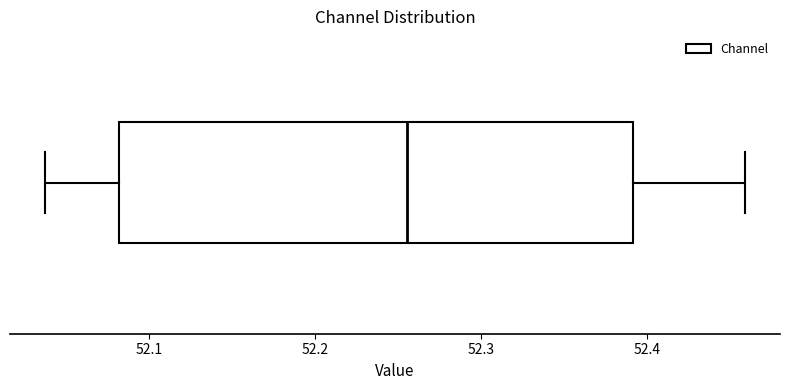

Read this box plot against the x-axis: the position of the median line, the range covered by the box, and the ends of both whiskers. The values are not printed on the chart, so give them approximately, as read against the axis.

median 52.26, box 52.08 to 52.39, whiskers 52.04 to 52.46